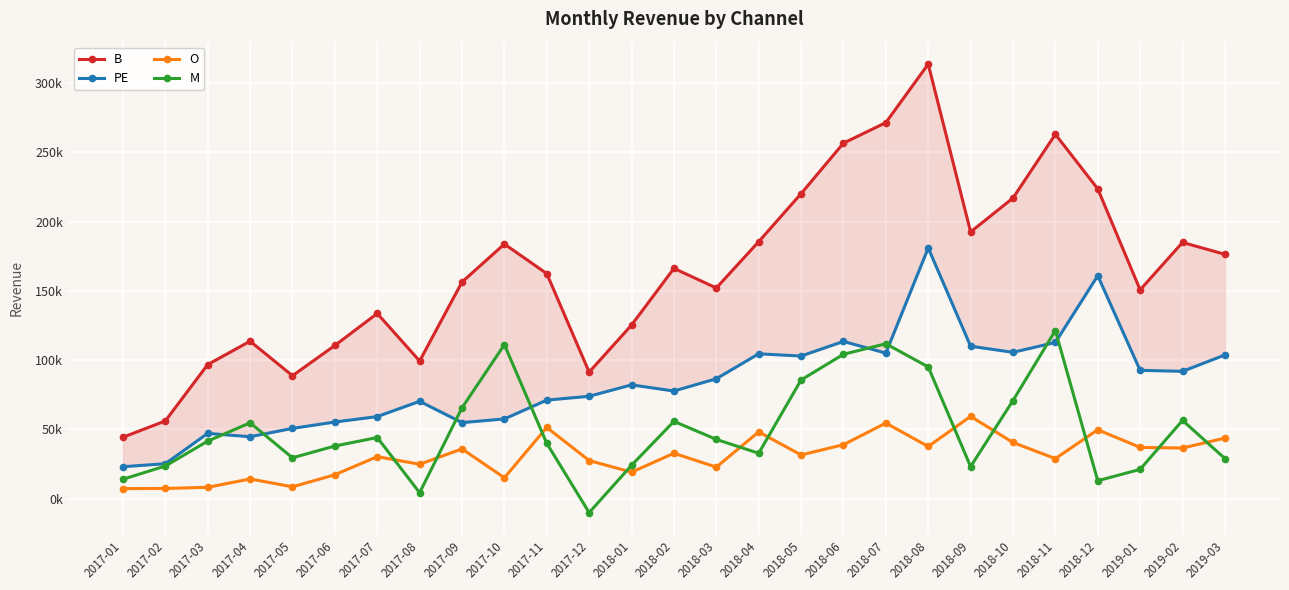

At which category is the sum across all series the highest?

2018-08